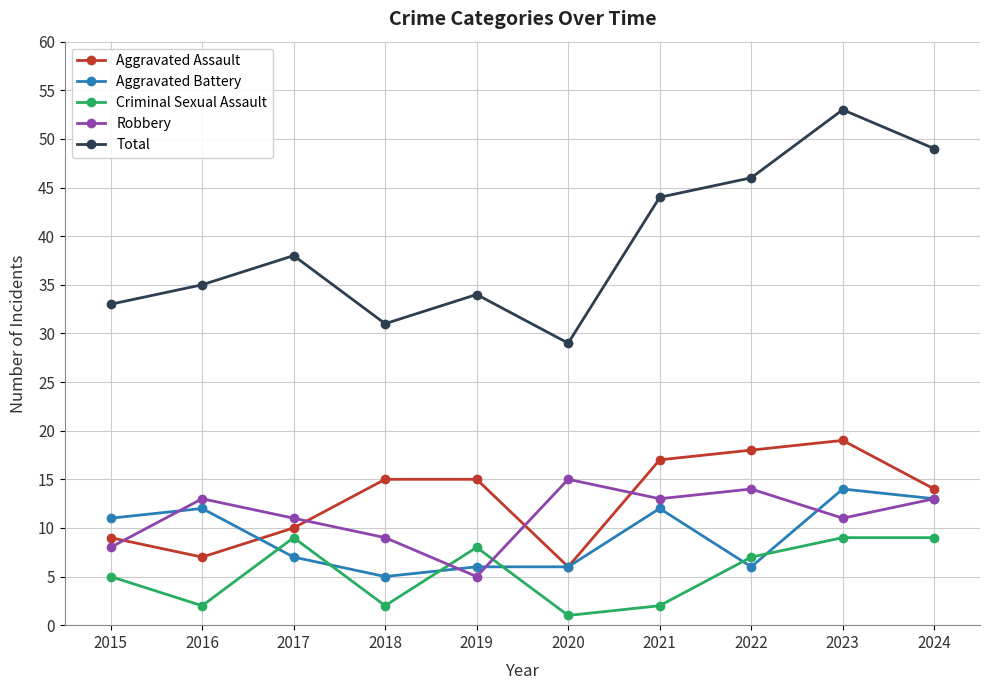

Which category has the highest value in the Robbery series?

2020